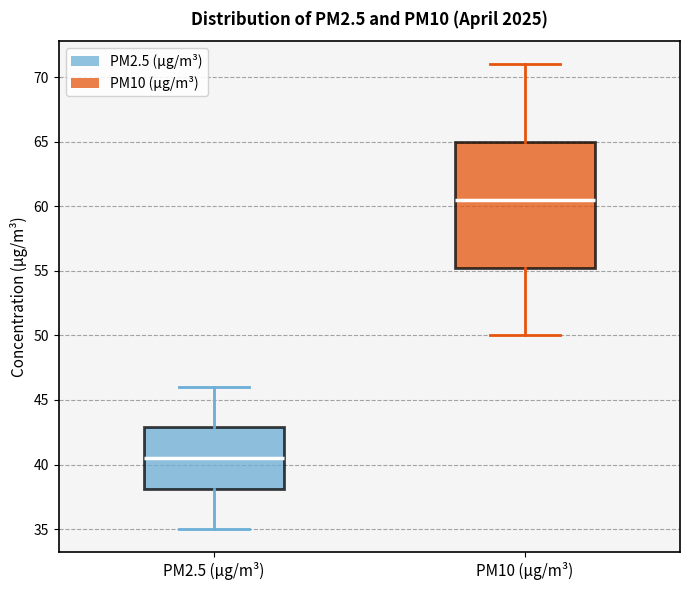

Where does the median line of the box for PM2.5 (µg/m³) sit on the y-axis? The values are not printed on the chart, so give them approximately, as read against the axis.

40.5